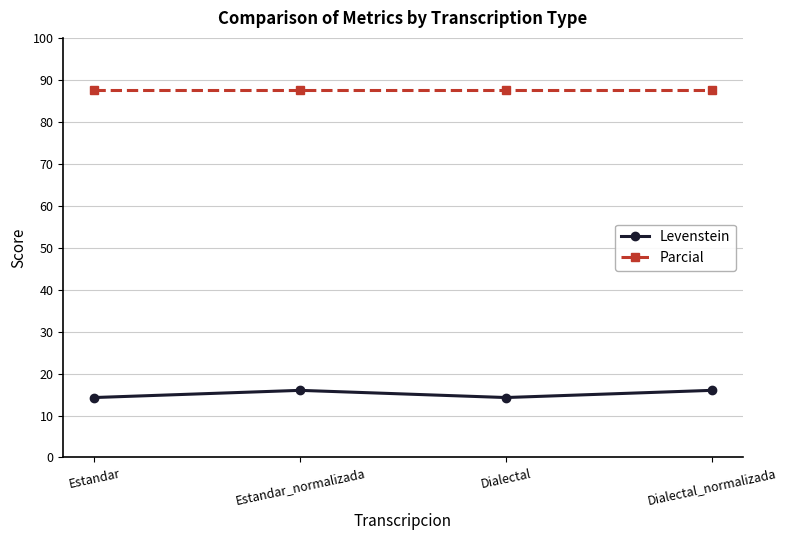

What is the minimum value shown in the chart?

14.3